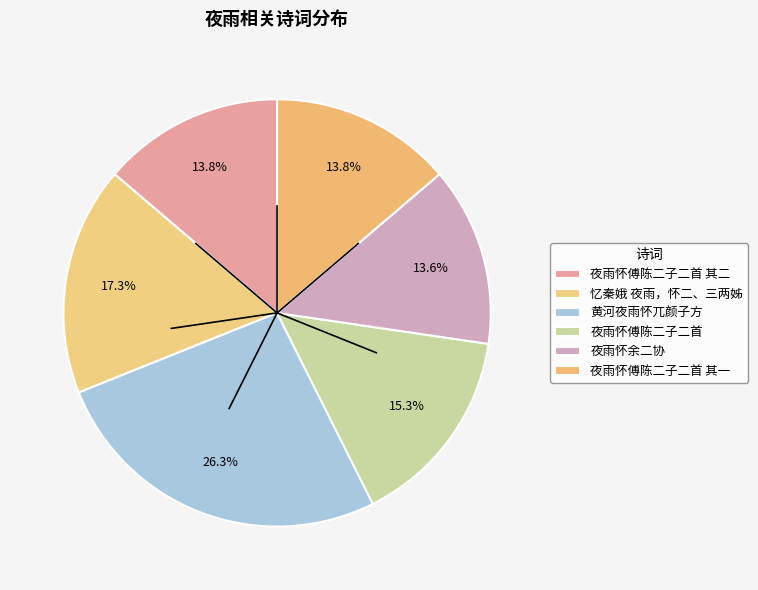

Does any single category account for the majority?

No